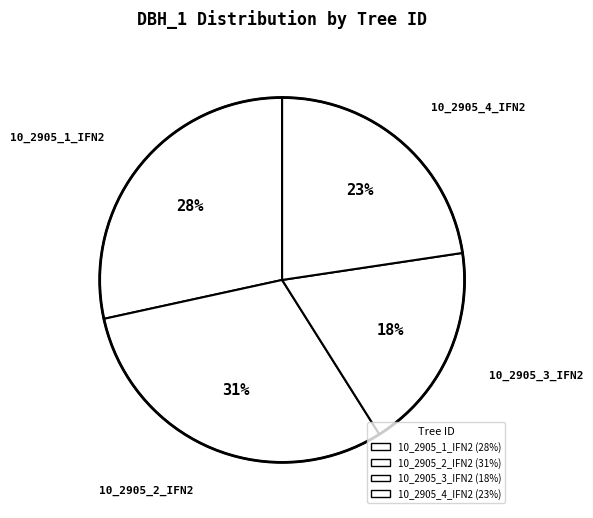

How many slices are in this pie chart?

4